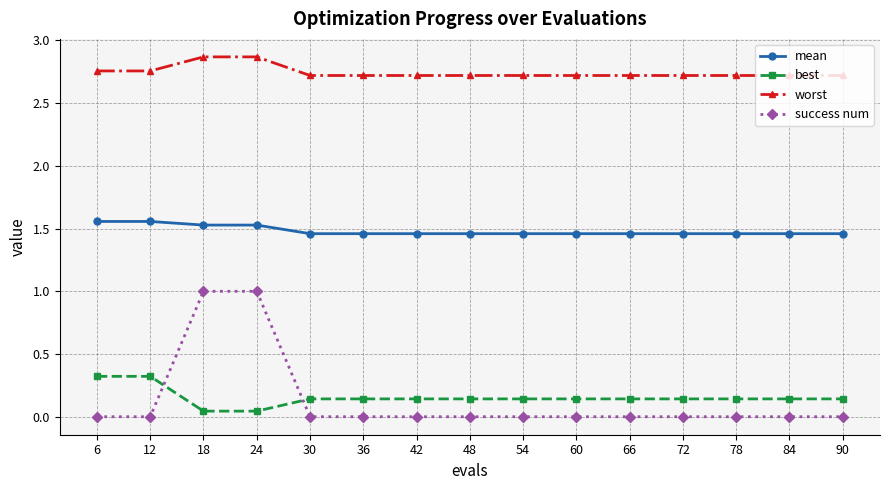

Which series has the largest range (max minus min)?

success num